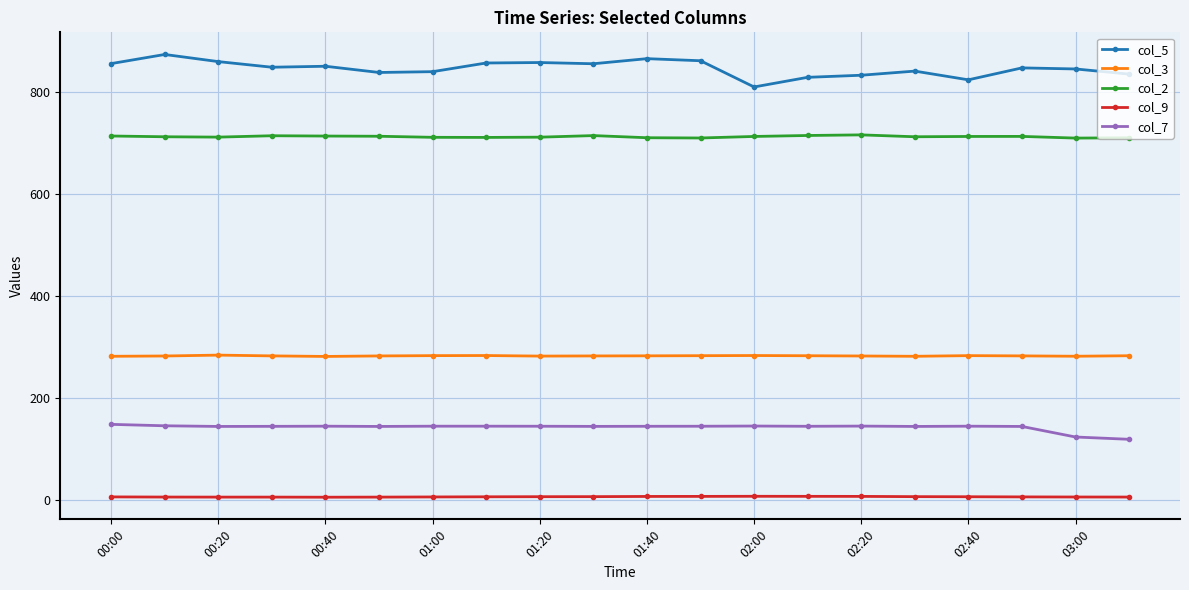

True or false: col_3 and col_9 intersect in this chart.

False